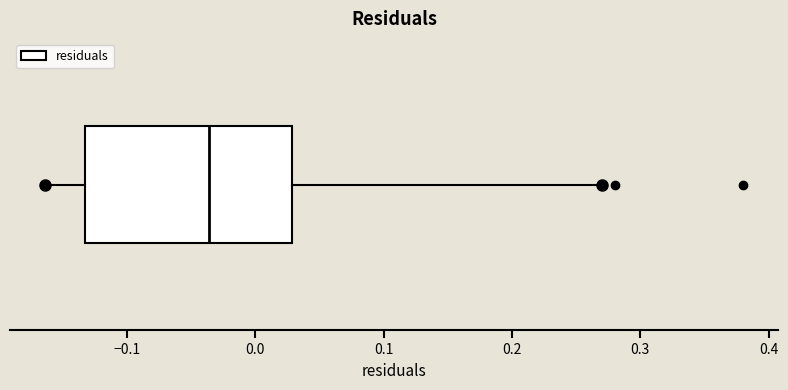

Where is the left edge of the box on the x-axis? The values are not printed on the chart, so give them approximately, as read against the axis.

-0.13